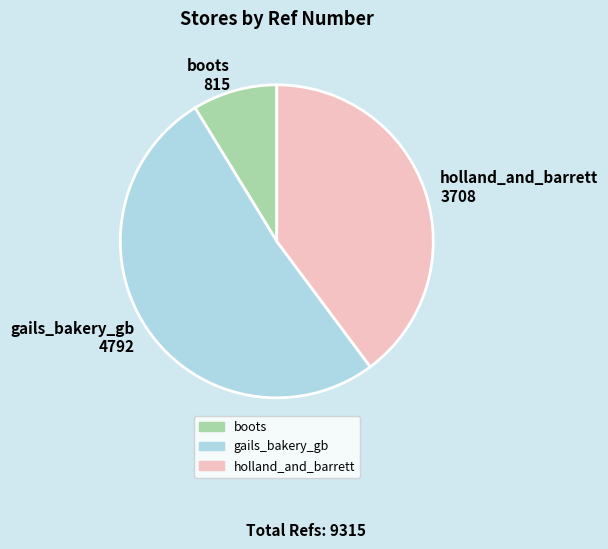

How many slices are in this pie chart?

3